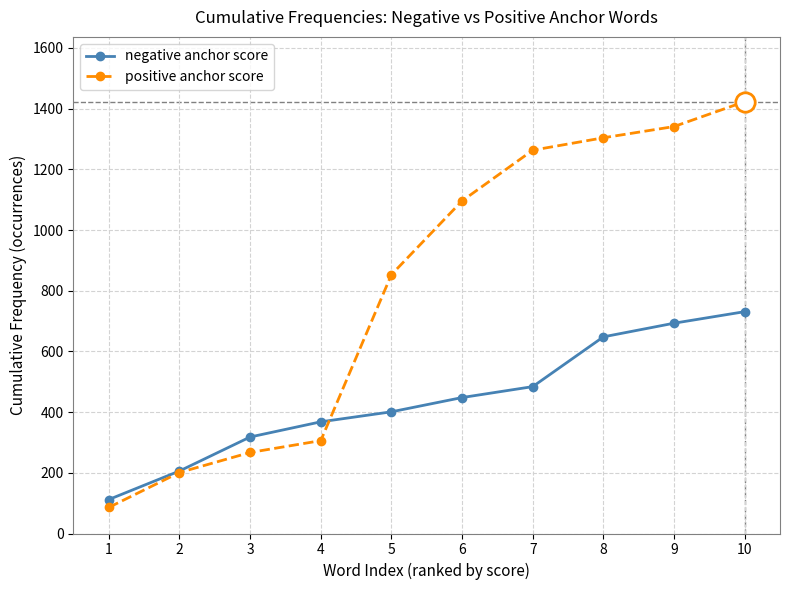

What is the difference between the maximum and minimum values in the negative anchor score series?

619